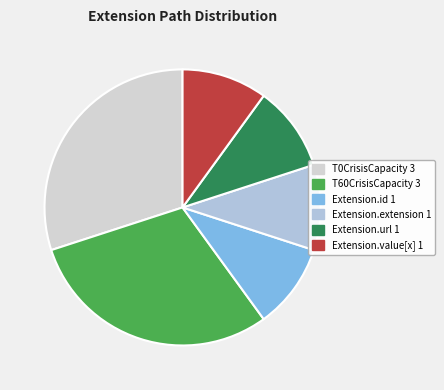

How many slices are in this pie chart?

6